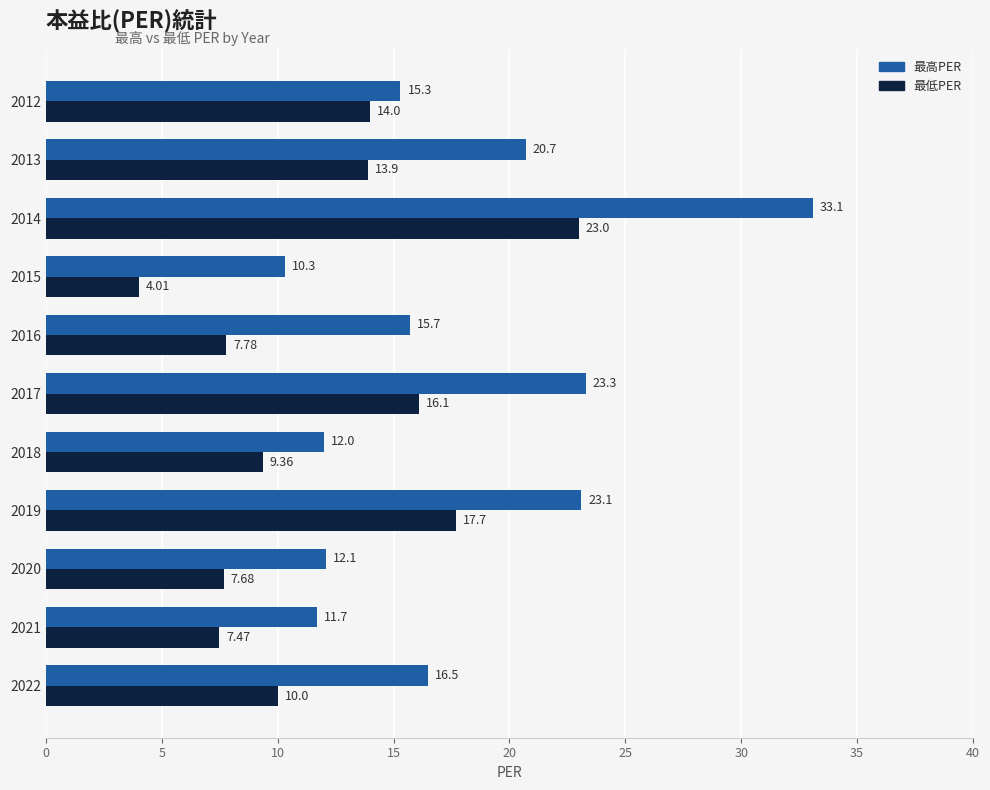

At which category is the sum across all series the highest?

2014